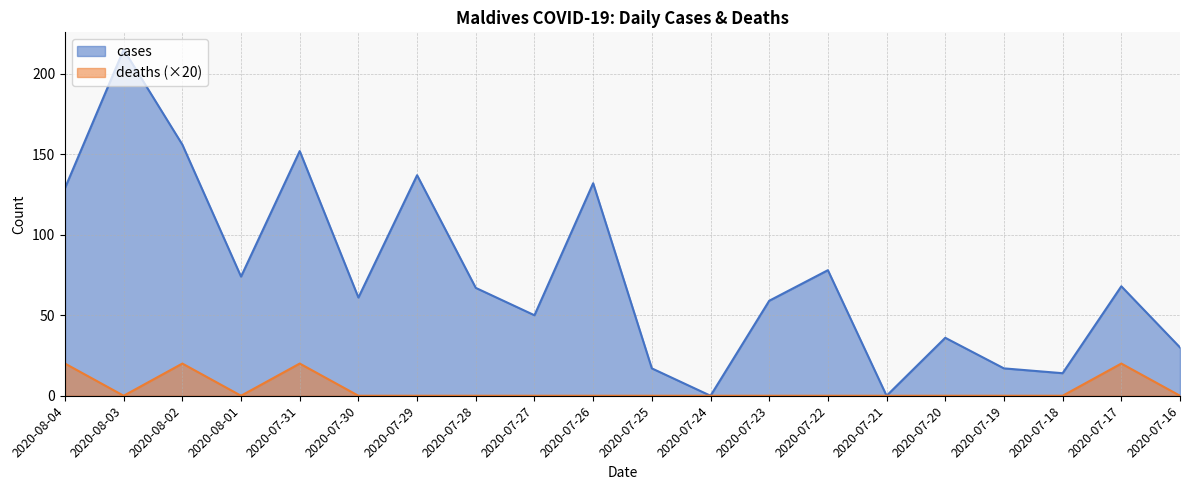

True or false: deaths and cases intersect in this chart.

False